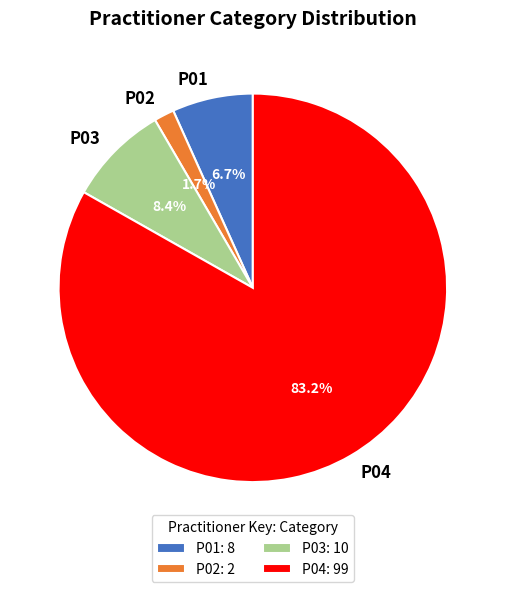

Which has a higher value, P04 or P02?

P04